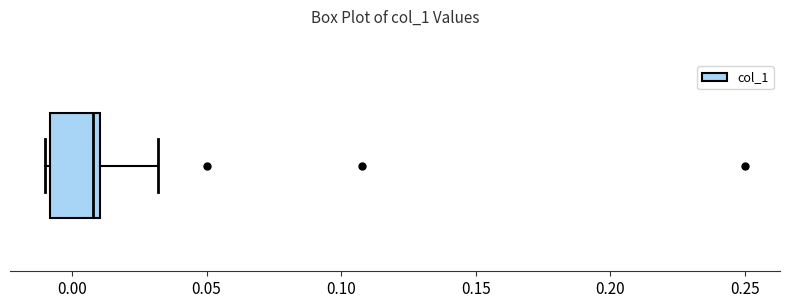

Where is the left edge of the box on the x-axis? The values are not printed on the chart, so give them approximately, as read against the axis.

-0.01